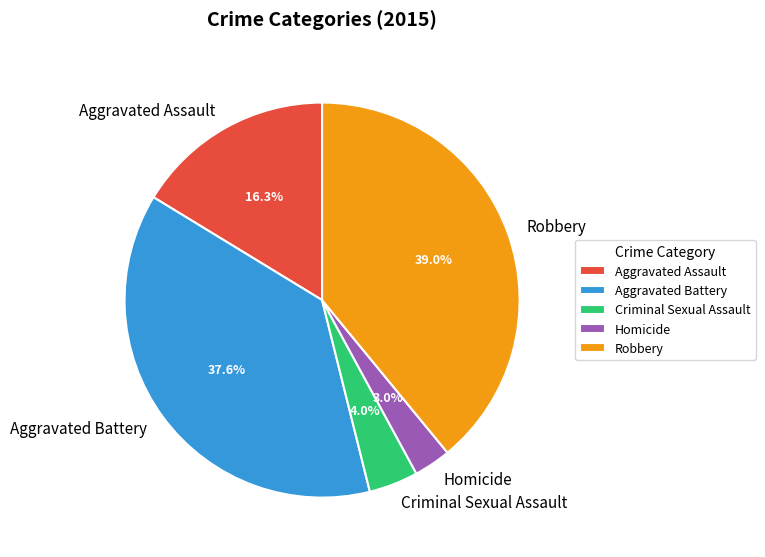

To the nearest percent, what is the difference between the Robbery and Homicide slice percentages?

36%